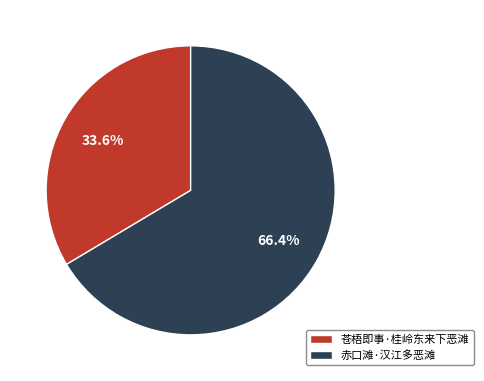

To the nearest percent, what is the average slice percentage?

50%